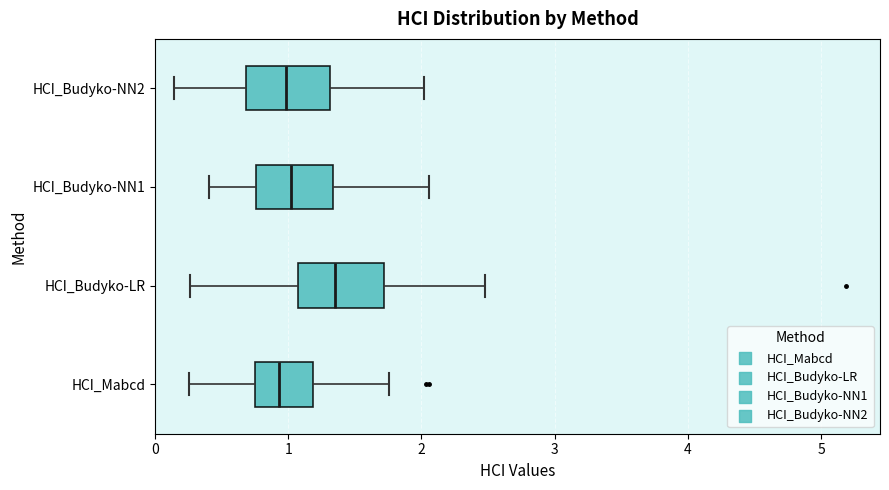

Reading bottom to top, read every box against the x-axis: the position of its median line, the range the box covers, and the ends of its whiskers. The values are not printed on the chart, so give them approximately, as read against the axis.

HCI_Mabcd: median 0.9, box 0.7 to 1.2, whiskers 0.3 to 1.8
HCI_Budyko-LR: median 1.3, box 1.1 to 1.7, whiskers 0.3 to 2.5
HCI_Budyko-NN1: median 1.0, box 0.8 to 1.3, whiskers 0.4 to 2.1
HCI_Budyko-NN2: median 1.0, box 0.7 to 1.3, whiskers 0.1 to 2.0